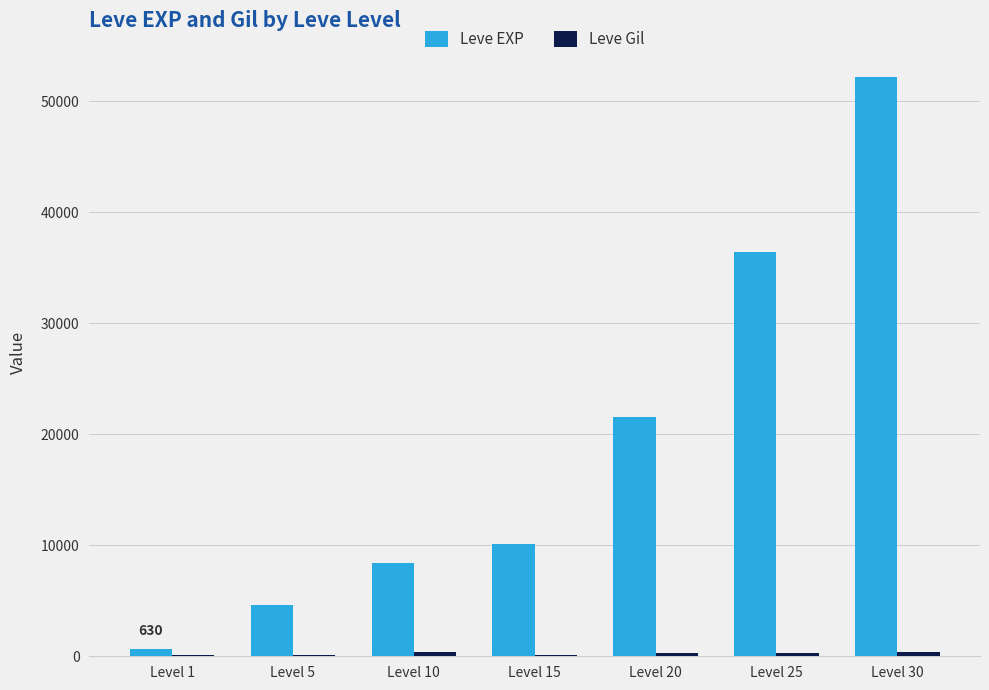

What is the maximum value for Leve EXP?

52220